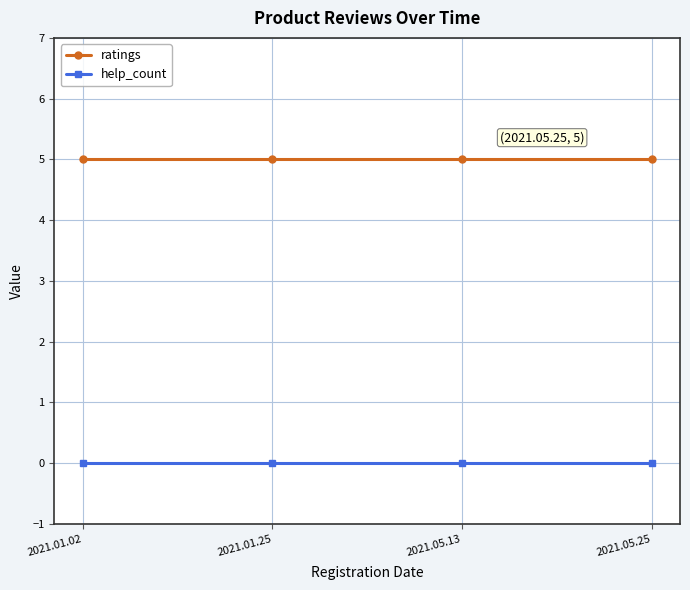

Reading left to right, extract all data points from this chart.

ratings: 5	5	5	5
help_count: 0	0	0	0